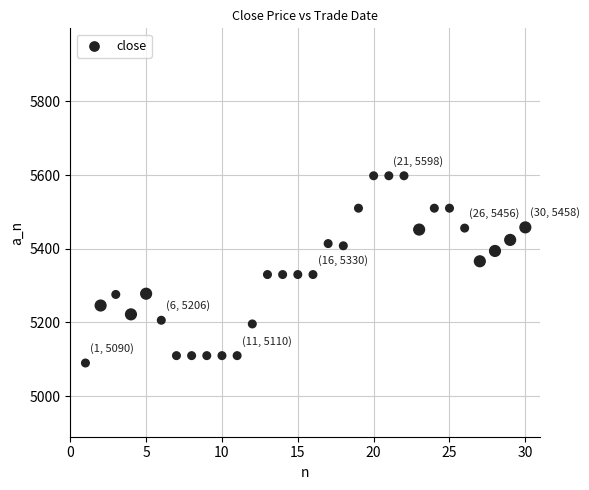

What is the range of Y values (max minus min)?

508